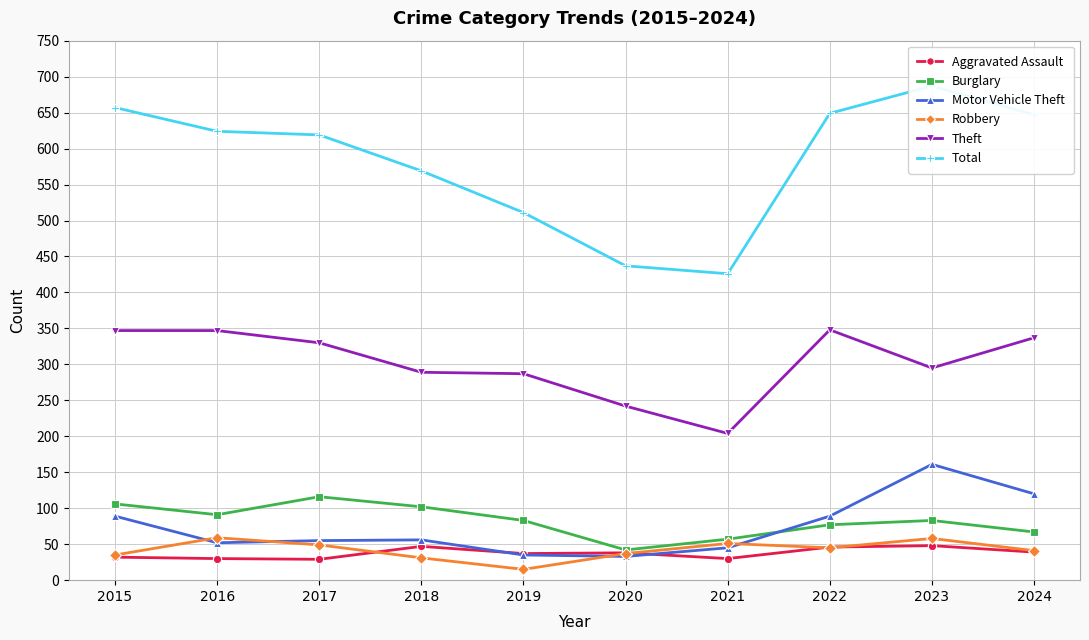

How many data points in Aggravated Assault are less than 38?

5